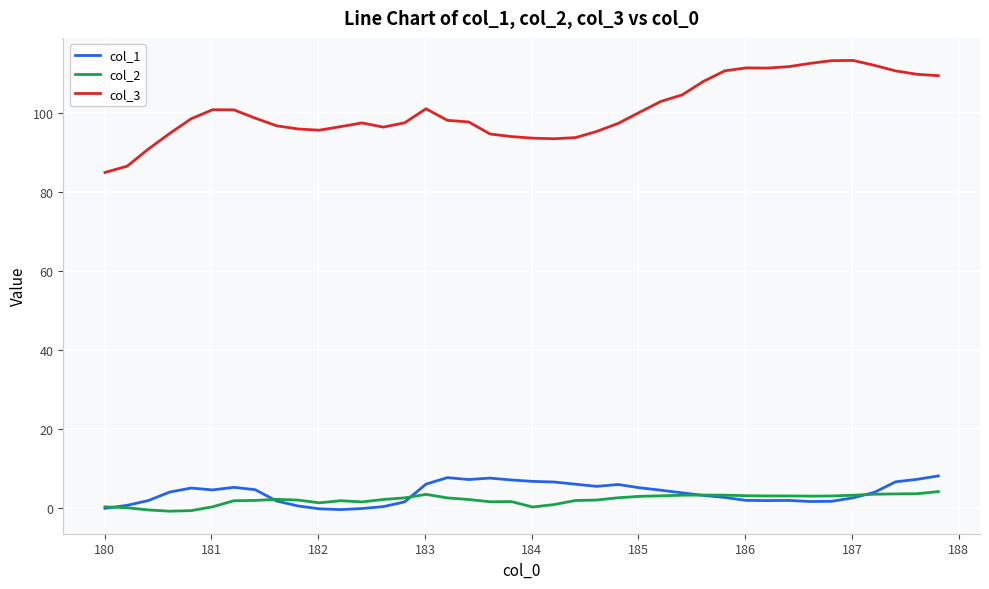

Which series has the largest total across all categories?

col_3